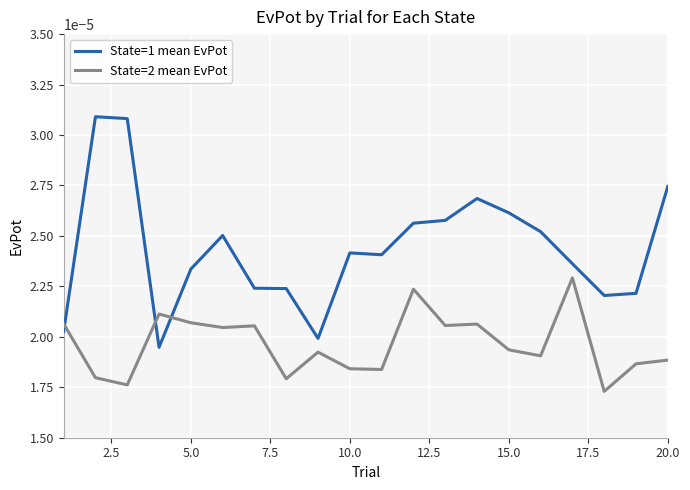

What are all the series names shown in the legend?

State=1 mean EvPot, State=2 mean EvPot